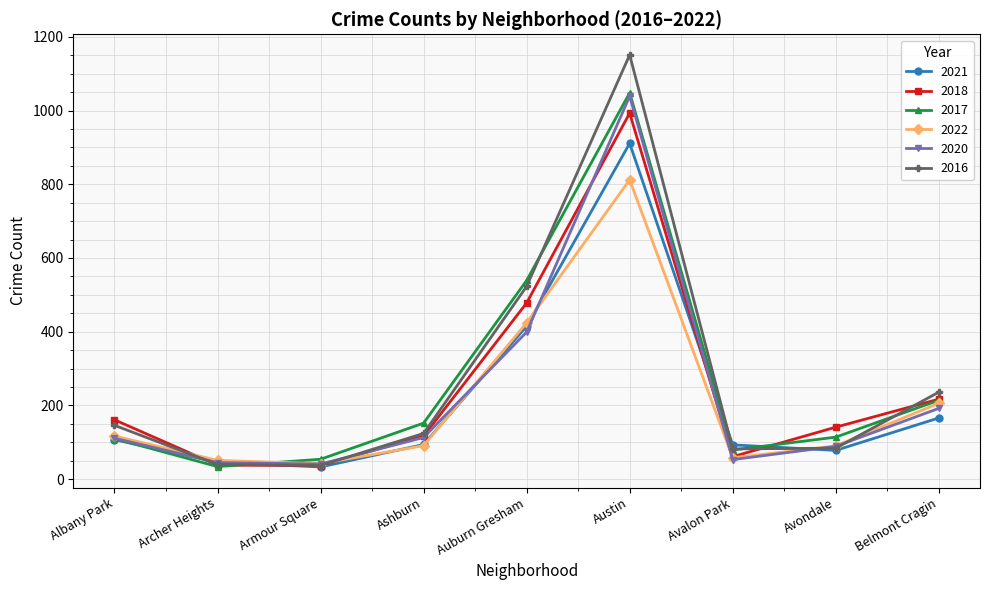

How many data points in 2017 are less than 114?

4